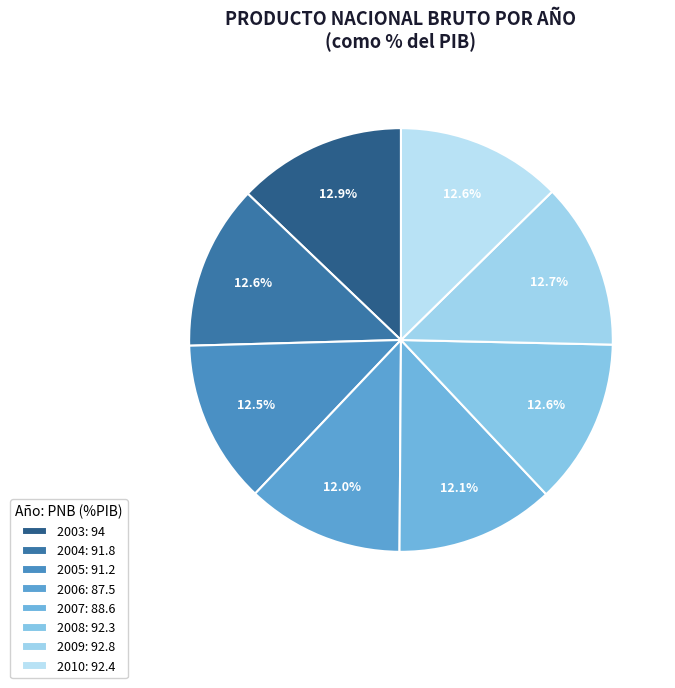

Is there any slice that represents more than half of the pie?

No